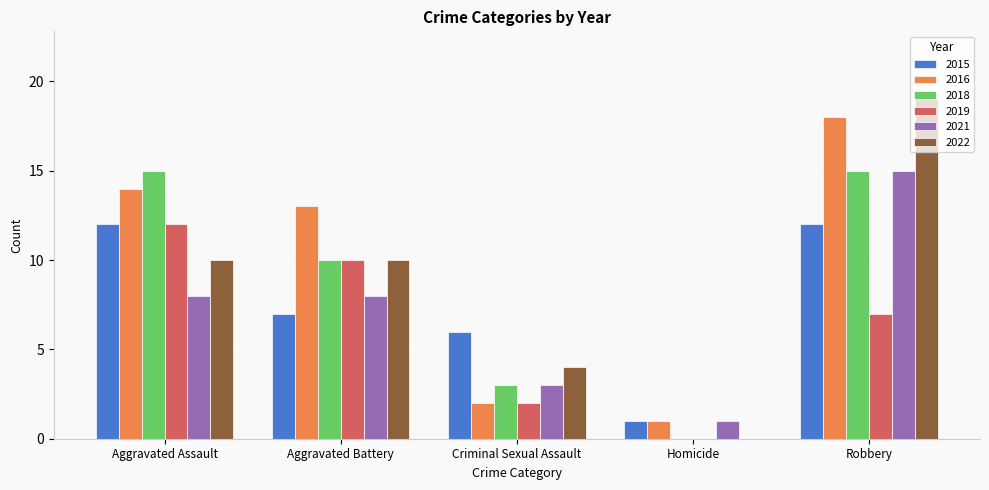

Is the value of 2021 at Homicide greater than the value of 2018 at Criminal Sexual Assault?

No